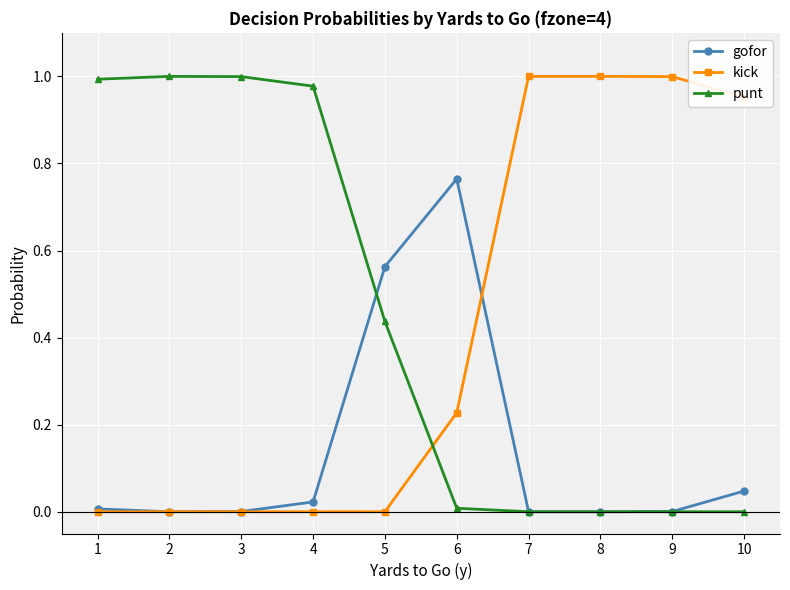

What are all the series names shown in the legend?

gofor, kick, punt